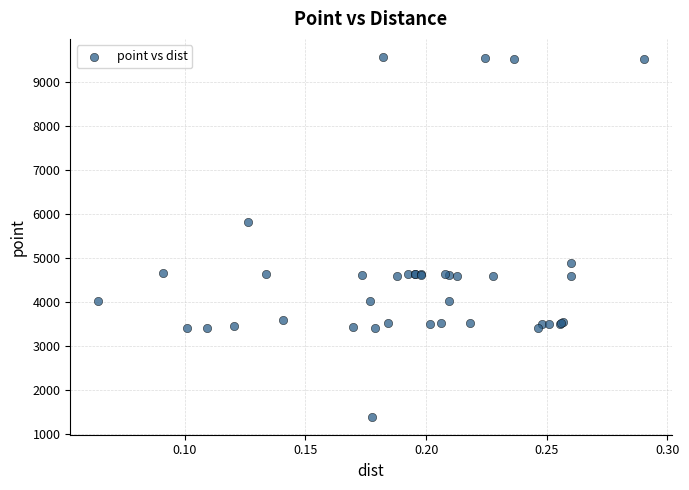

What Y value in the scatter plot is closest to 5482?

5828